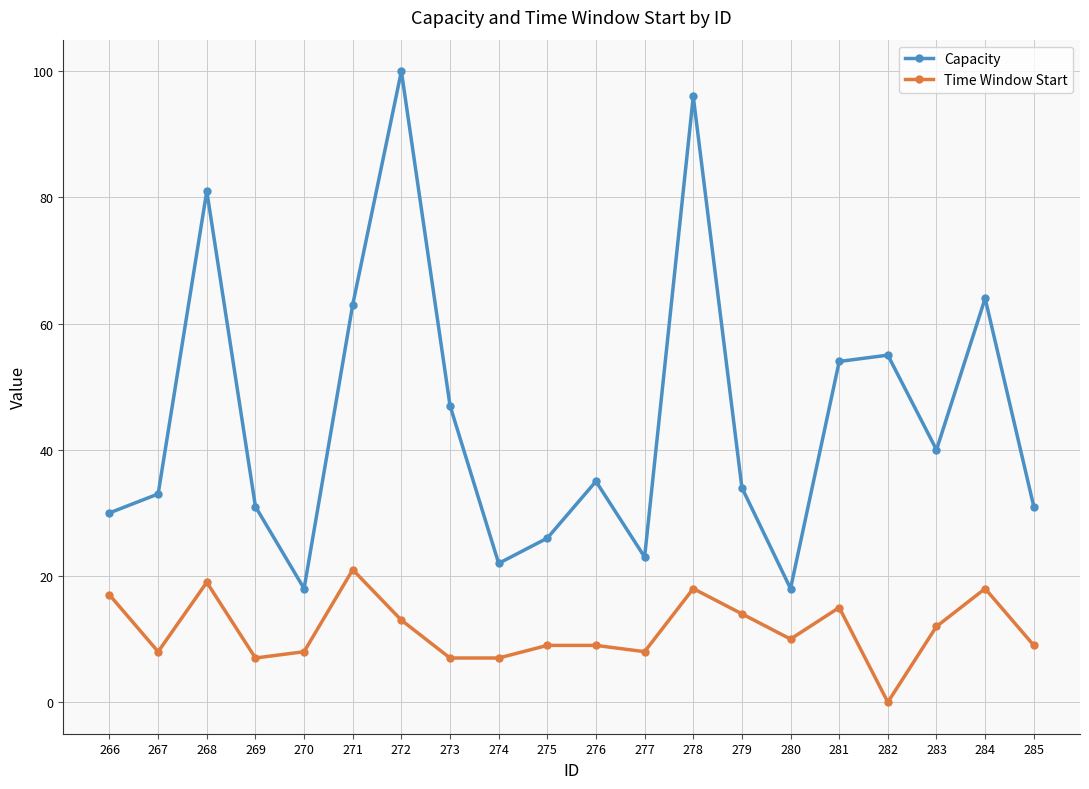

Where does the Capacity series first go above 35?

268